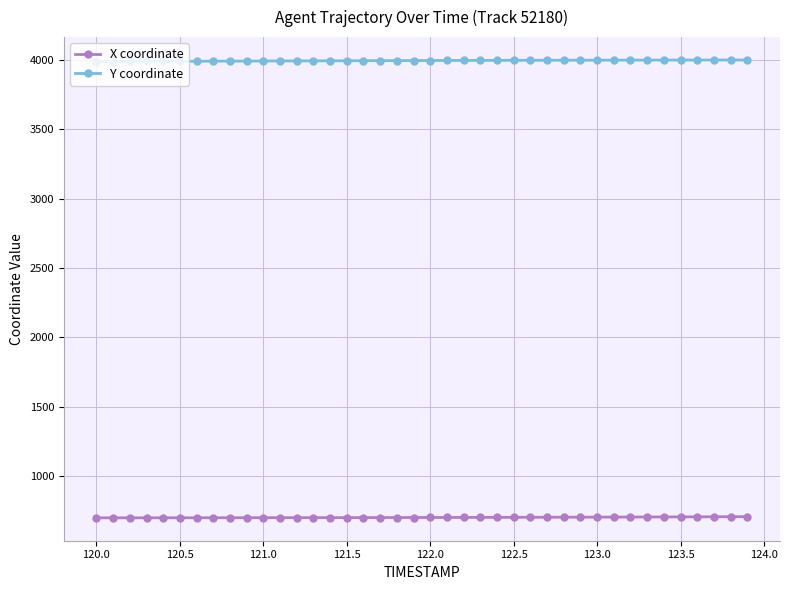

What is the sum of all X coordinate values?

28061.3